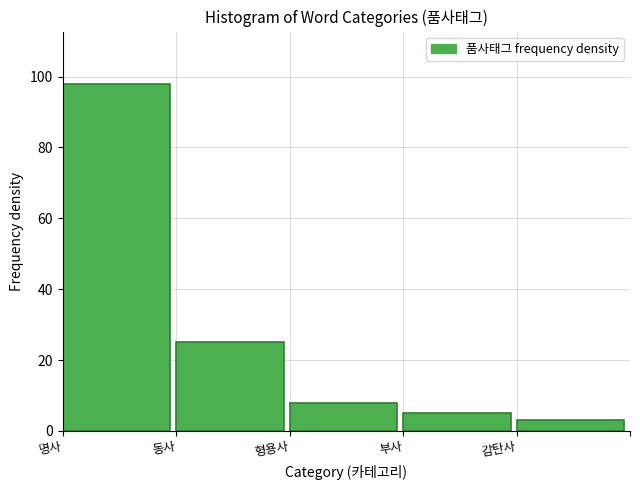

Reading left to right, what are all the values shown in this chart?

명사=98	동사=25	형용사=8	부사=5	감탄사=3